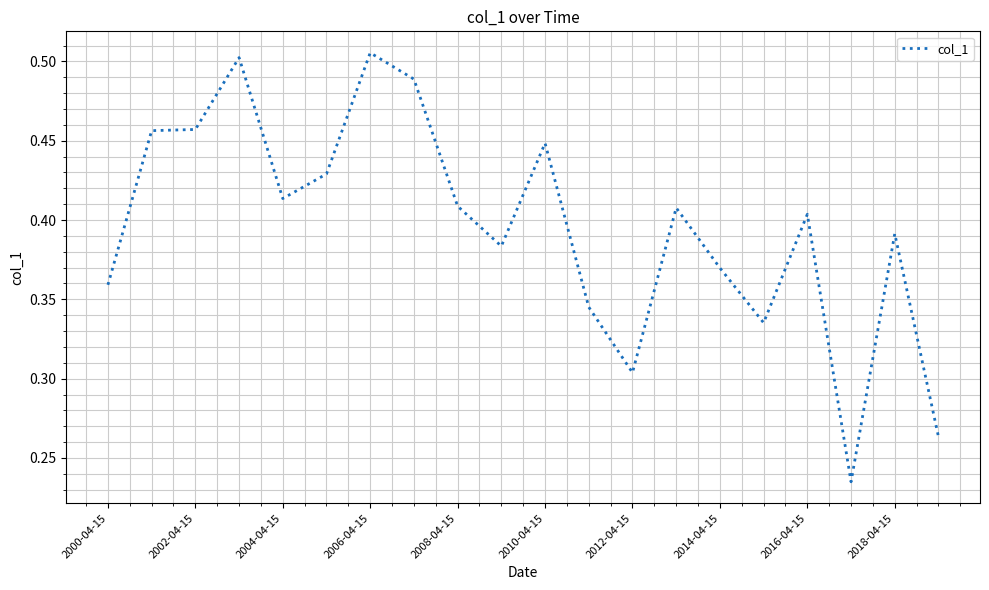

What is the value of the 11th point from the left?

0.4